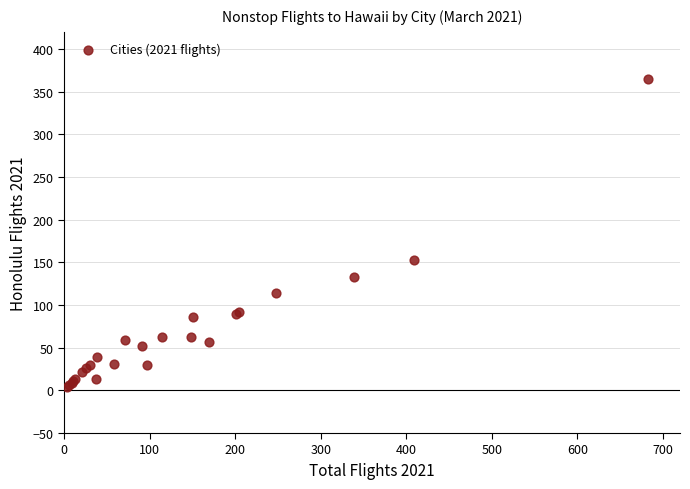

What Y value in the scatter plot is closest to 184?

153